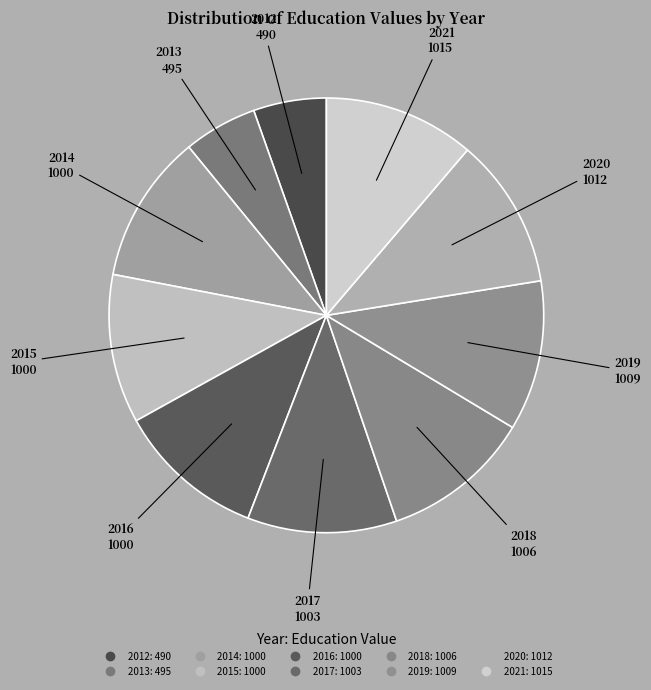

Is the sum of 2014 and 2018 greater than half?

No